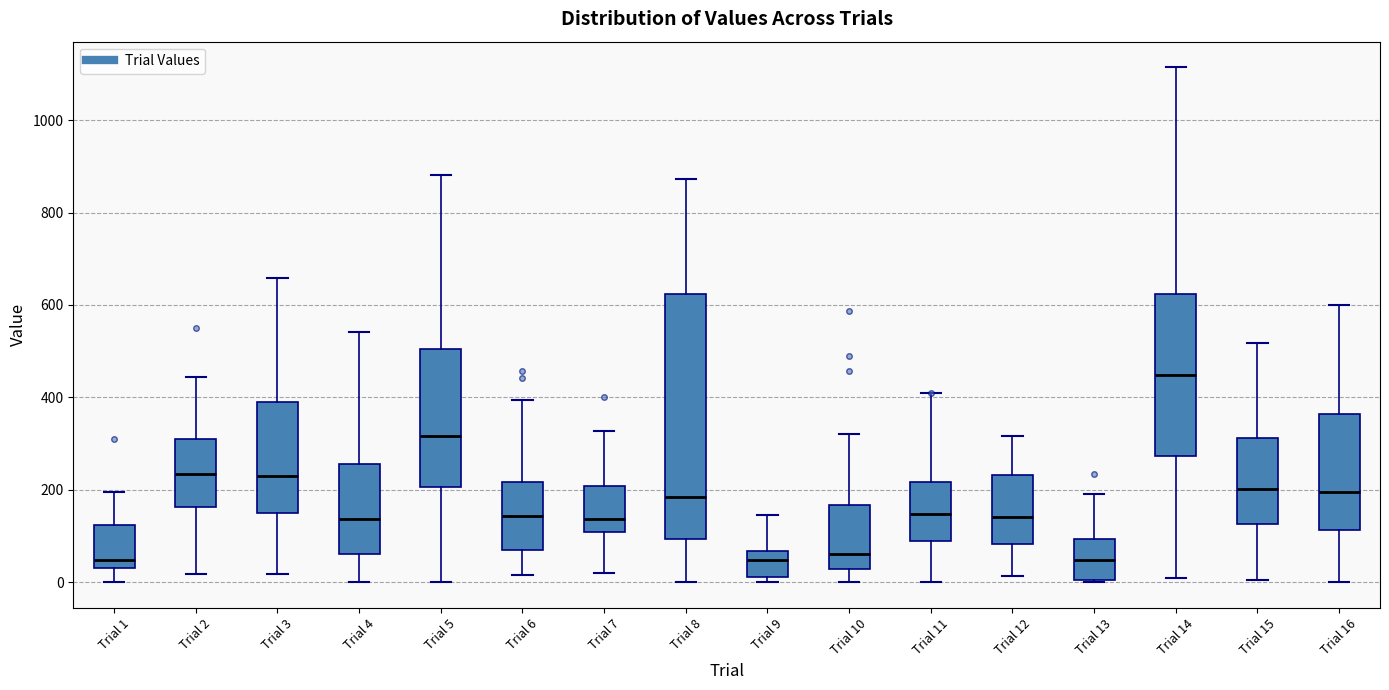

Reading left to right, read every box against the y-axis: the position of its median line, the range the box covers, and the ends of its whiskers. The values are not printed on the chart, so give them approximately, as read against the axis.

Trial 1: median 40 (just above the box's lower edge), box 40 to 120, whiskers 0 to 200
Trial 2: median 240, box 160 to 320, whiskers 20 to 440
Trial 3: median 220, box 140 to 380, whiskers 20 to 660
Trial 4: median 140, box 60 to 260, whiskers 0 to 540
Trial 5: median 320, box 200 to 500, whiskers 0 to 880
Trial 6: median 140, box 80 to 220, whiskers 20 to 400
Trial 7: median 140, box 100 to 200, whiskers 20 to 320
Trial 8: median 180, box 100 to 620, whiskers 0 to 880
Trial 9: median 40, box 20 to 60, whiskers 0 to 140
Trial 10: median 60, box 20 to 160, whiskers 0 to 320
Trial 11: median 140, box 80 to 220, whiskers 0 to 400
Trial 12: median 140, box 80 to 240, whiskers 20 to 320
Trial 13: median 40, box 0 to 100, whiskers 0 to 200
Trial 14: median 440, box 280 to 620, whiskers 20 to 1120
Trial 15: median 200, box 120 to 320, whiskers 0 to 520
Trial 16: median 200, box 120 to 360, whiskers 0 to 600